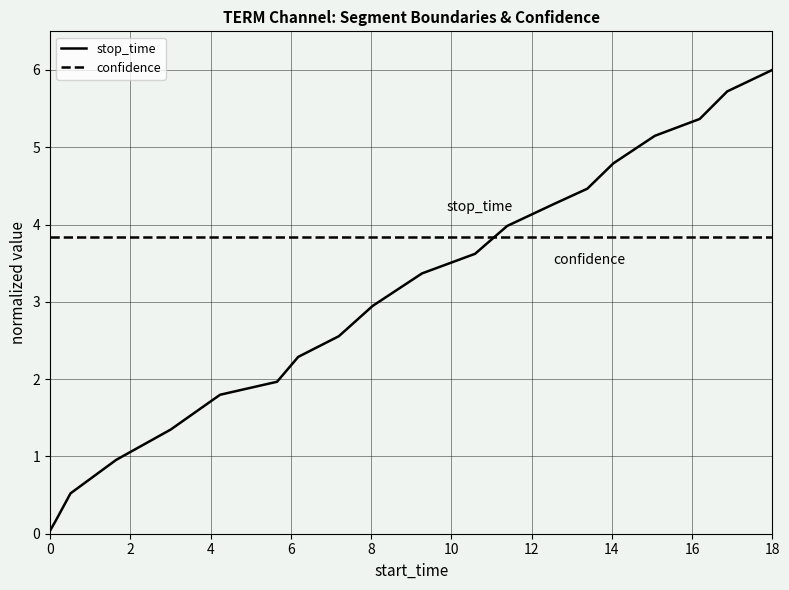

How many values in the stop_time series are below 3?

10